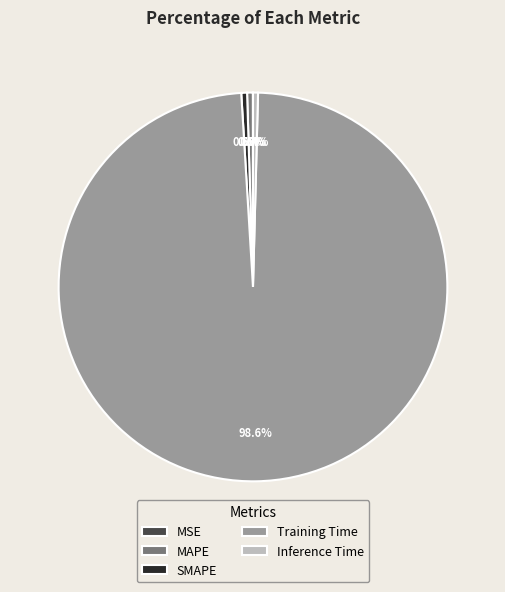

To the nearest percent, what is the difference between the largest and smallest slice percentages?

99%